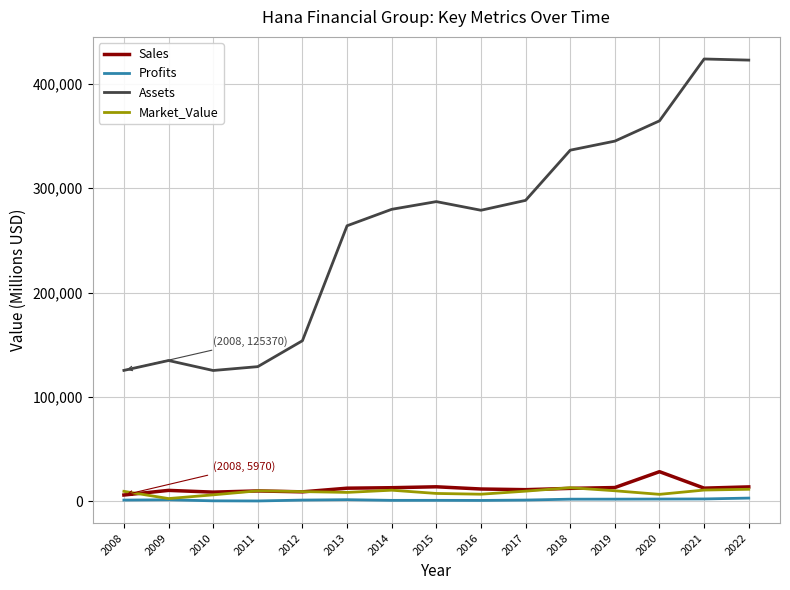

What is the lowest value of the Profits series?

262.8